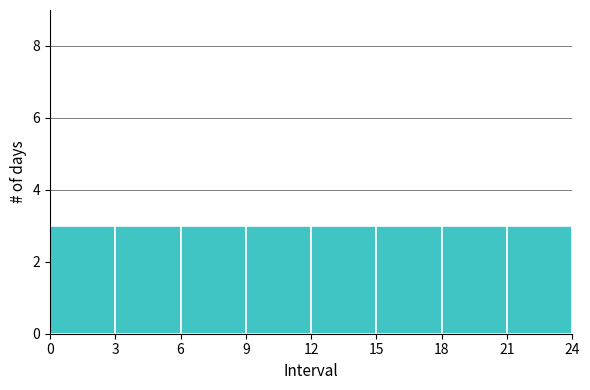

What is the height of the bar covering 21 to 24 on the x-axis? The values are not printed on the chart, so give them approximately, as read against the axis.

3